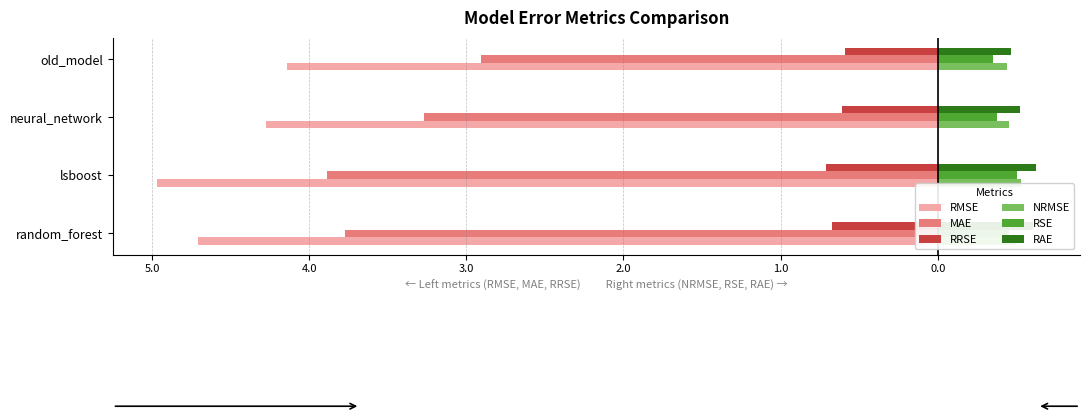

Reading left to right, transcribe all the data shown in this chart.

RMSE: -4.7	-5.0	-4.3	-4.1
MAE: -3.8	-3.9	-3.3	-2.9
RRSE: -0.7	-0.7	-0.6	-0.6
NRMSE: 0.5	0.5	0.5	0.4
RSE: 0.5	0.5	0.4	0.4
RAE: 0.6	0.6	0.5	0.5